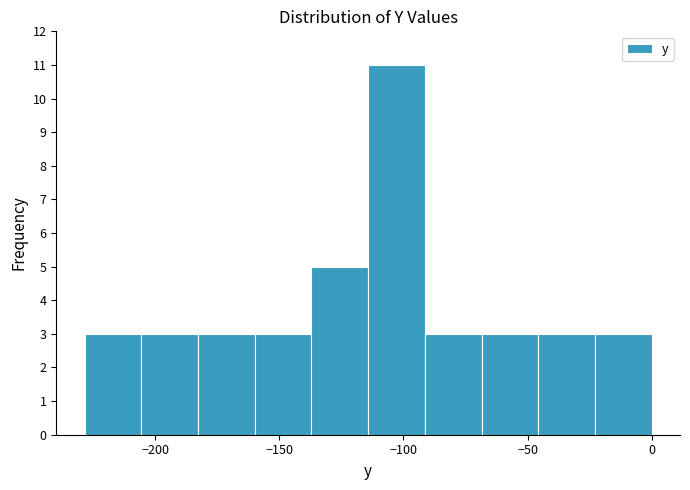

Over which range of the x-axis is the bar tallest?

-115 to -90